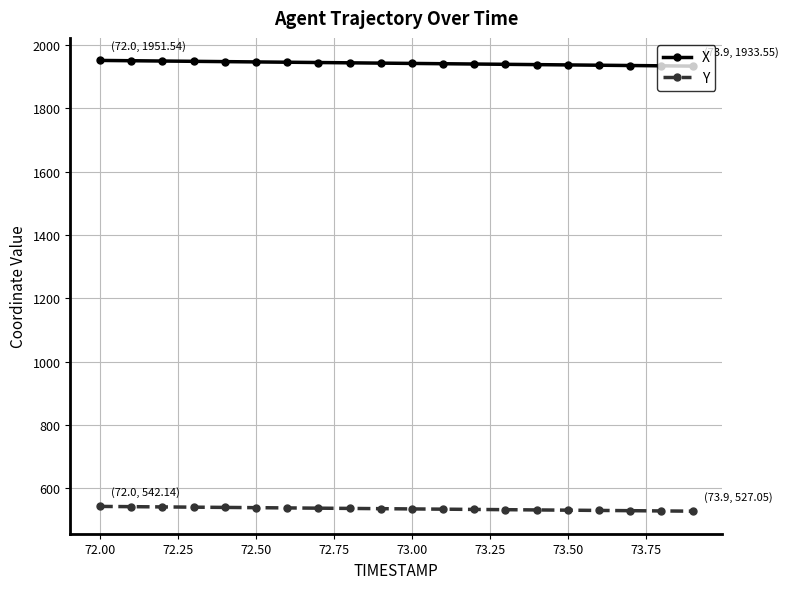

True or false: X and Y cross at least once.

False